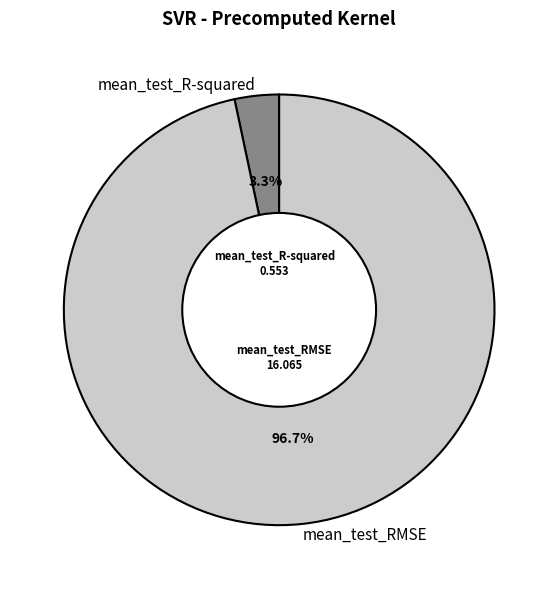

Is mean_test_R-squared the majority of the pie?

No